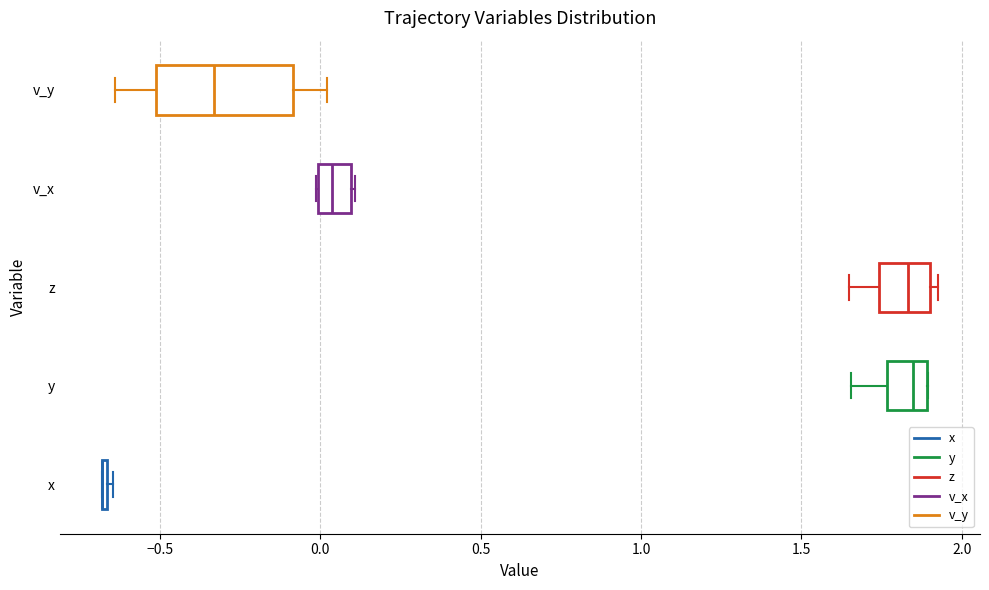

Reading bottom to top, read every box against the x-axis: the position of its median line, the range the box covers, and the ends of its whiskers. The values are not printed on the chart, so give them approximately, as read against the axis.

x: box collapsed to a line at -0.70, whiskers -0.70 to -0.65
y: median 1.85, box 1.75 to 1.90, whiskers 1.65 to 1.90
z: median 1.85, box 1.75 to 1.90, whiskers 1.65 to 1.95
v_x: median 0.05, box 0.00 to 0.10, whiskers 0.00 to 0.10
v_y: median -0.35, box -0.50 to -0.10, whiskers -0.65 to 0.00